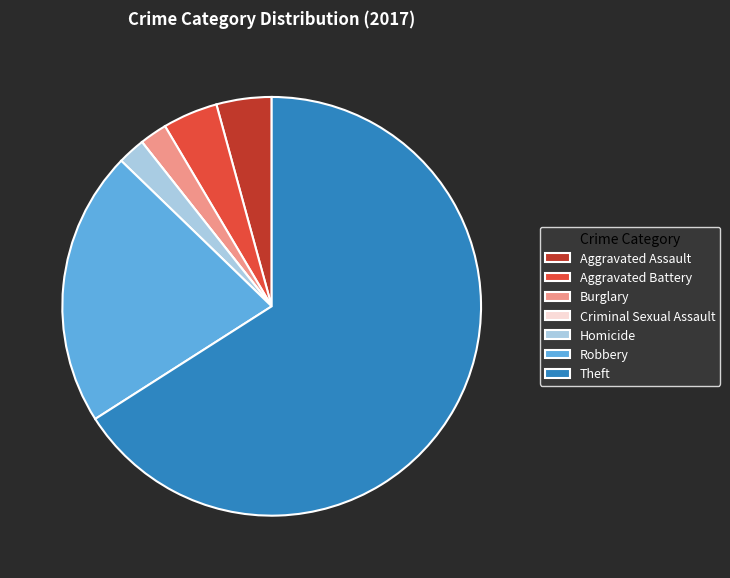

Which category accounts for the majority?

Theft